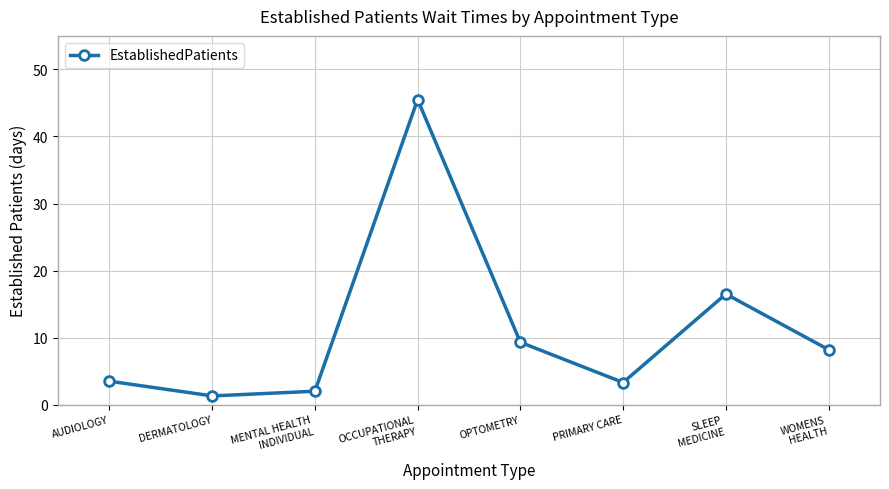

What is the value of the 8th point from the left?

8.2